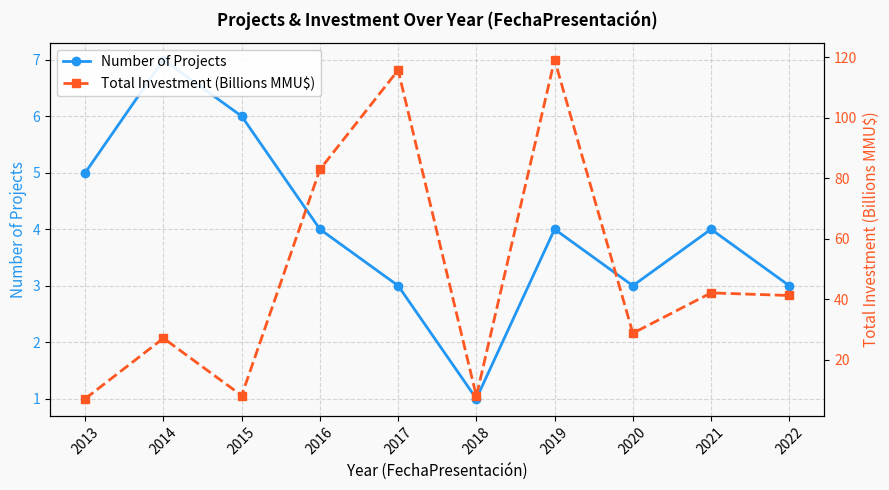

Which has a higher value, 2022 or 2016?

2016